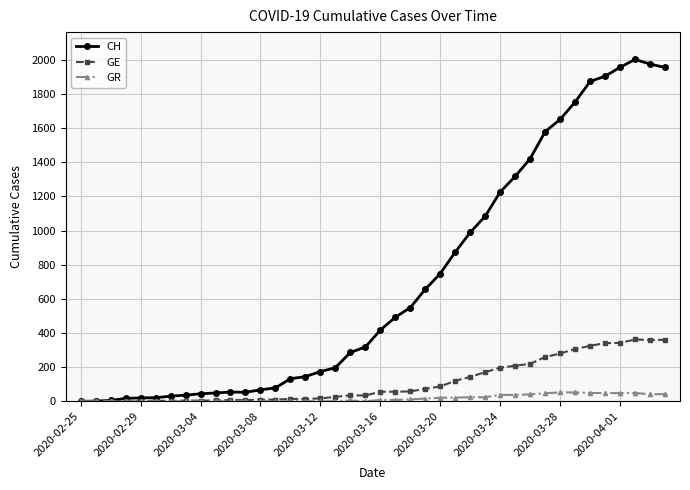

List the series in order of their peak value, highest first.

CH, GE, GR